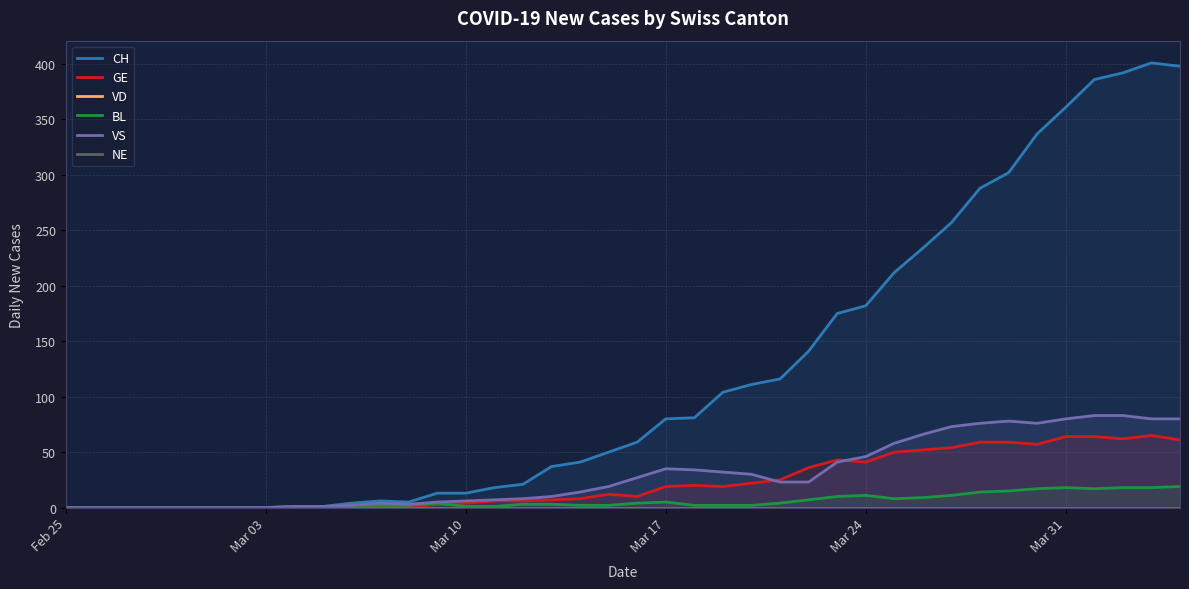

How many data points in BL are above 3?

18